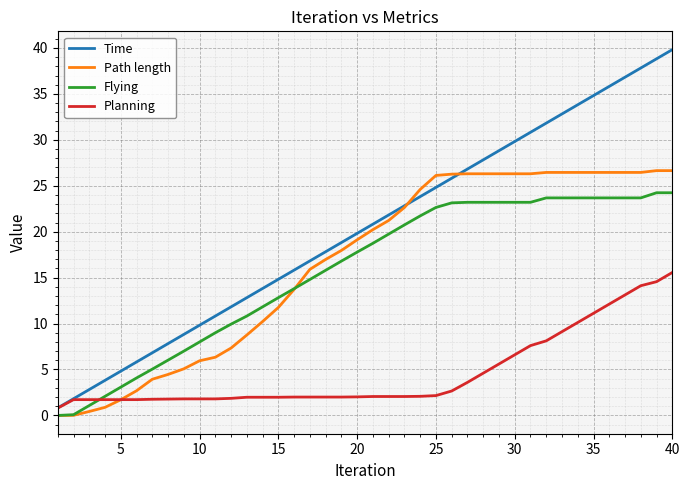

What is the average value of the Time series?

20.3